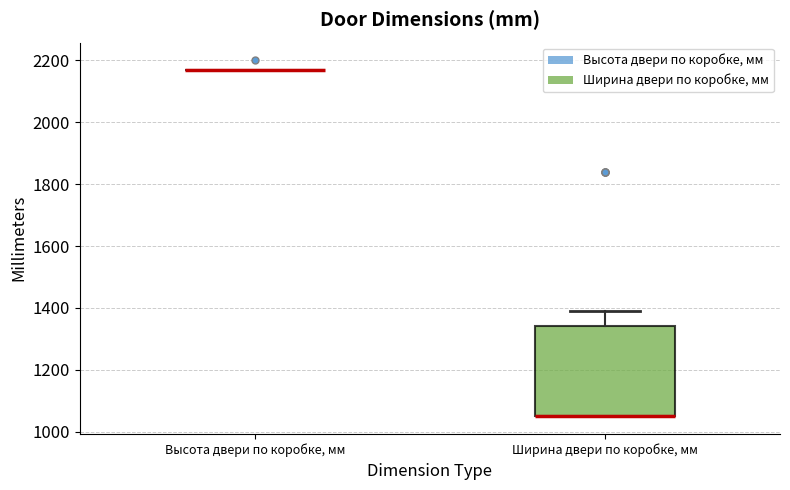

Reading left to right, read every box against the y-axis: the position of its median line, the range the box covers, and the ends of its whiskers. The values are not printed on the chart, so give them approximately, as read against the axis.

Высота двери по коробке, мм: box collapsed to a line at 2180, whiskers 2180 to 2180
Ширина двери по коробке, мм: median 1060 (drawn on the box's lower edge), box 1060 to 1340, whiskers 1060 to 1400